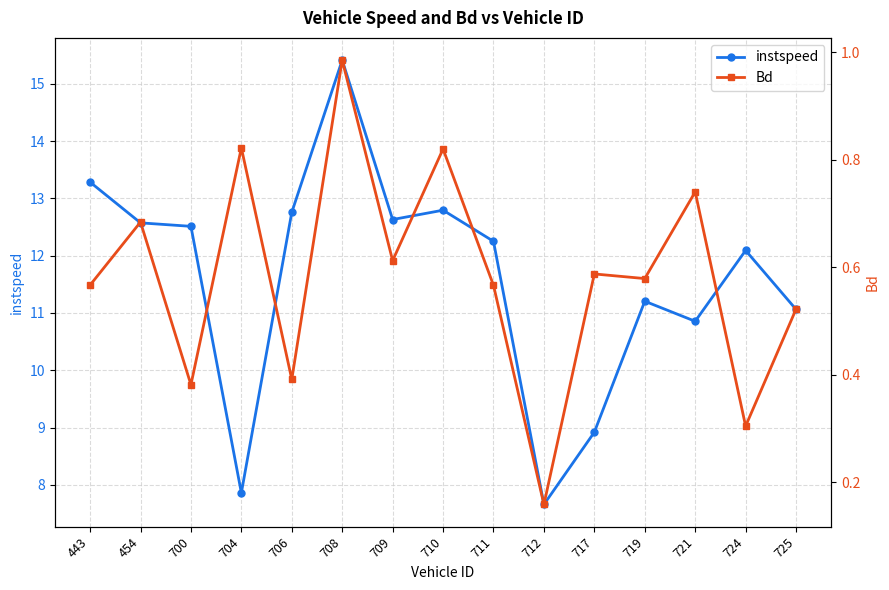

At which label does Bd reach its minimum?

712